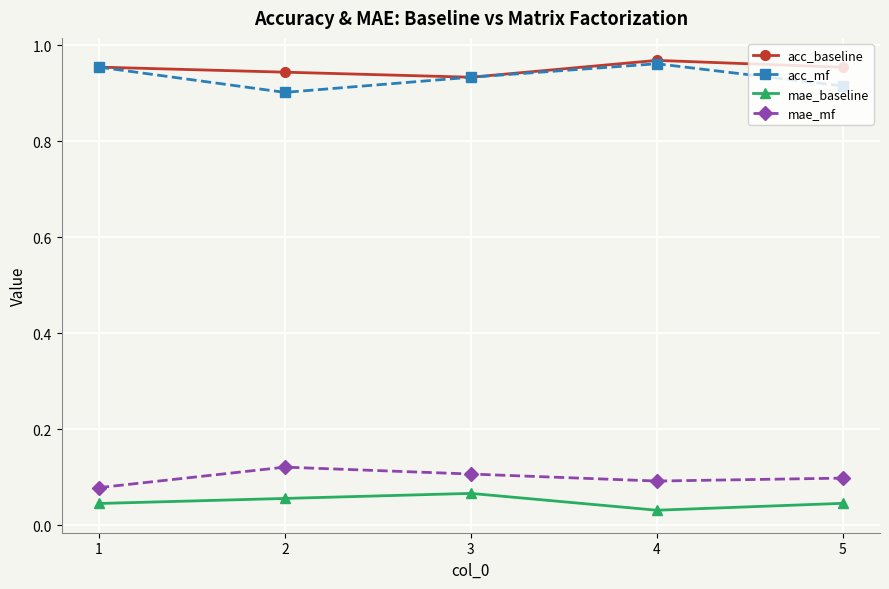

Is the value of mae_baseline at 1 greater than the value of acc_baseline at 3?

No